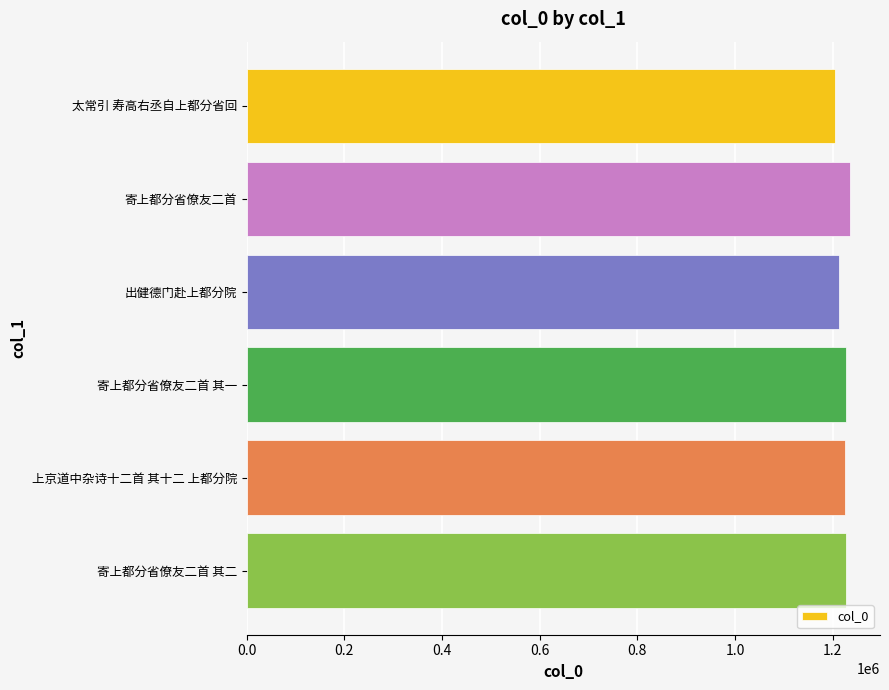

What is the sum of all values?

7334324